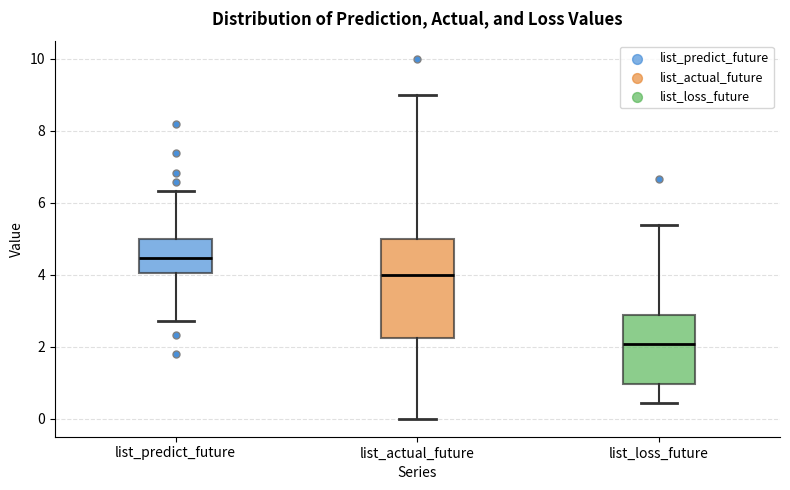

Which box has the highest median line?

list_predict_future